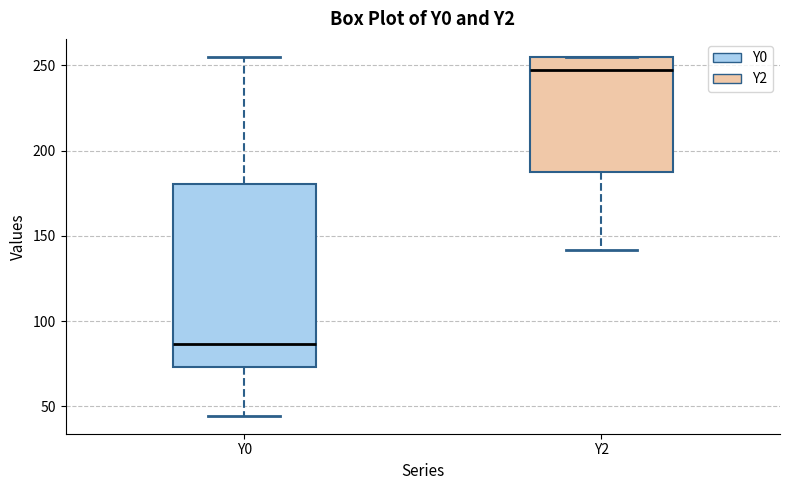

Which box's median line is the lowest?

Y0